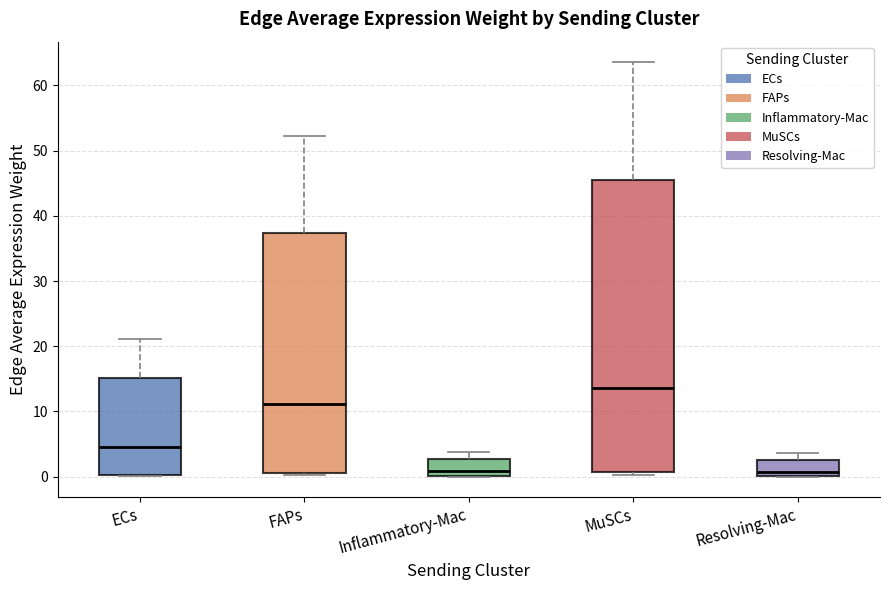

Comparing the boxes themselves (not the whiskers), which one is the tallest?

MuSCs